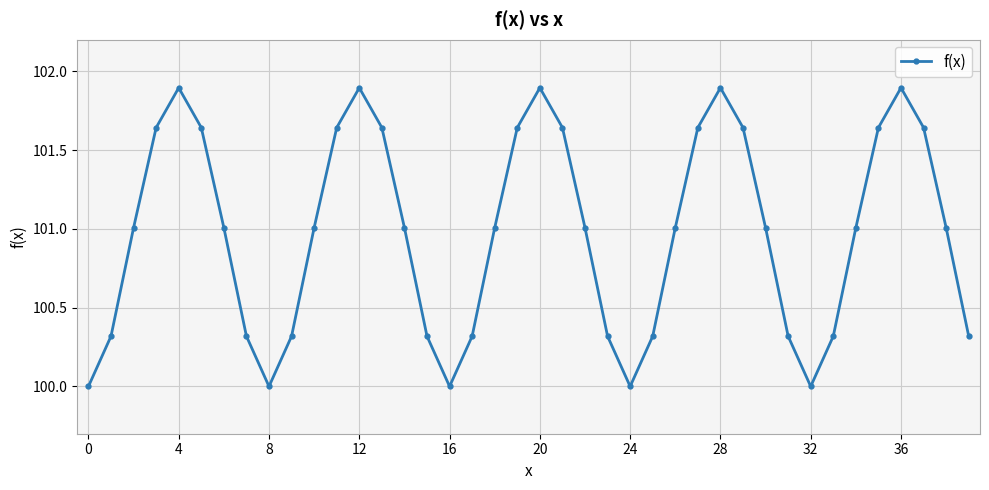

What is the difference between the maximum and second lowest values?

1.9